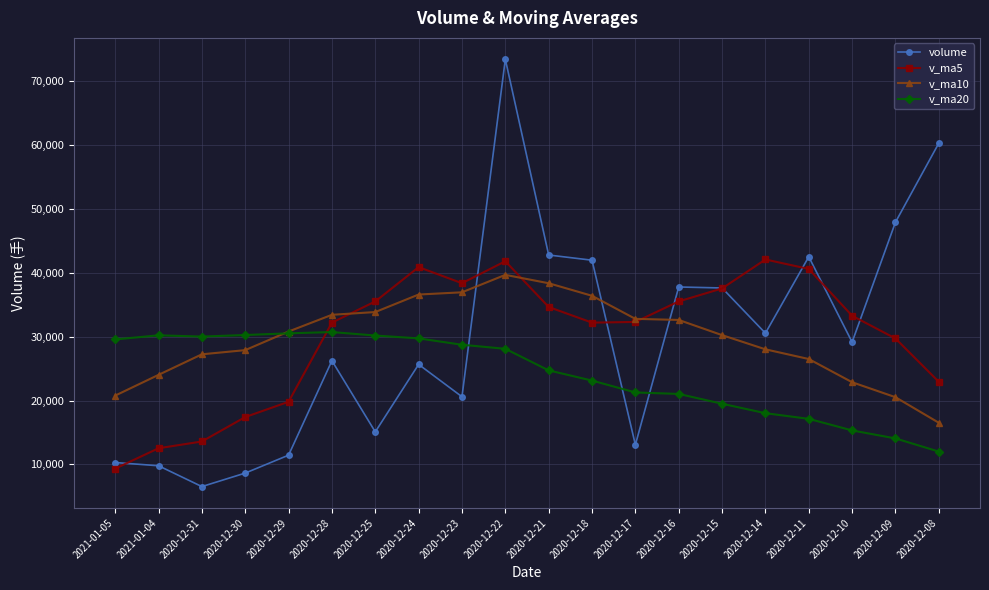

How many interior local peaks does the v_ma5 series have?

3